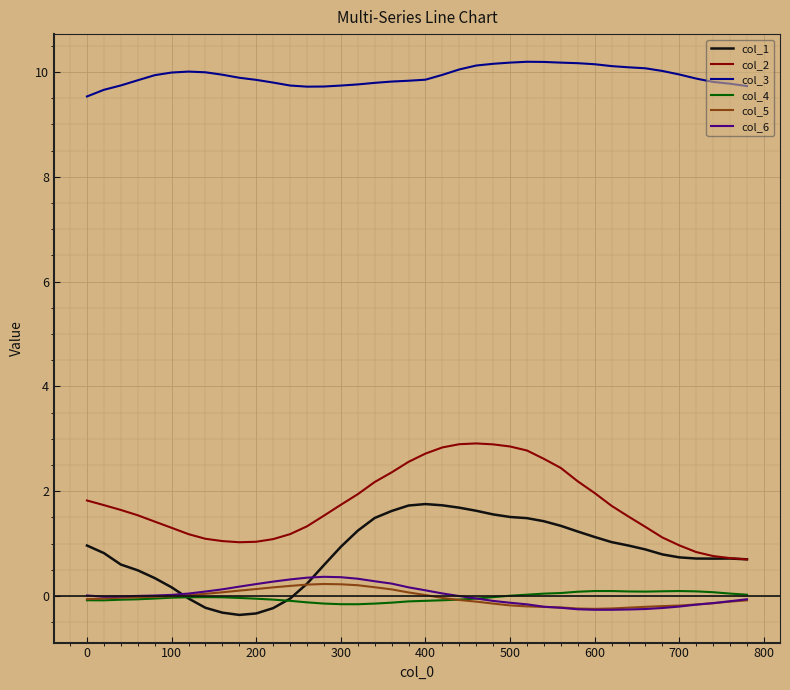

True or false: col_2 and col_5 intersect in this chart.

False